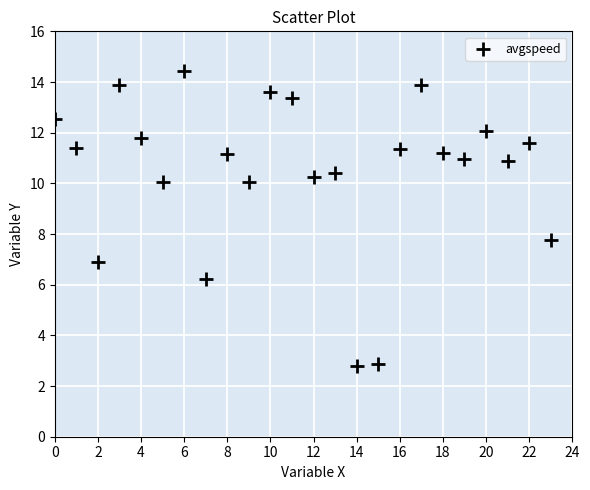

What is the range of Y values (max minus min)?

11.6